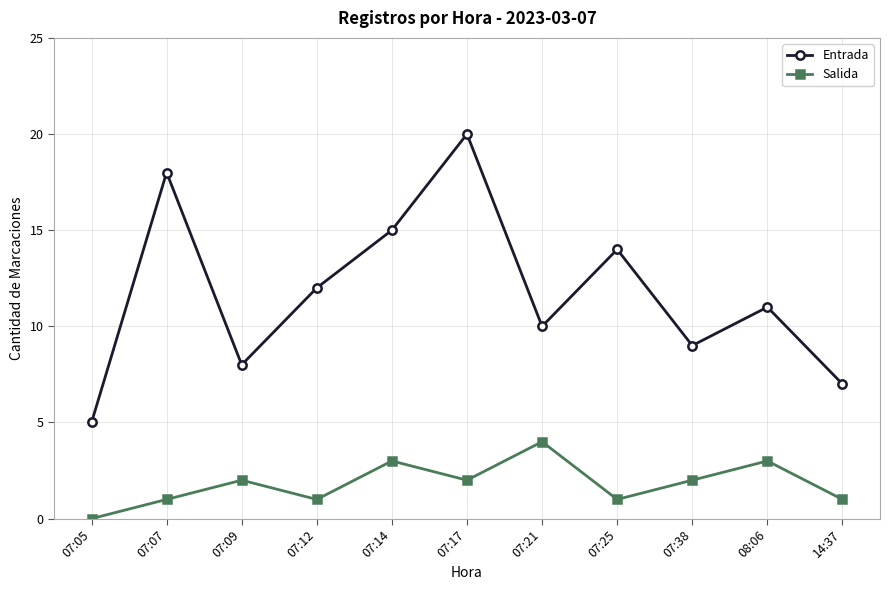

What value does the Salida series have at 07:17?

2